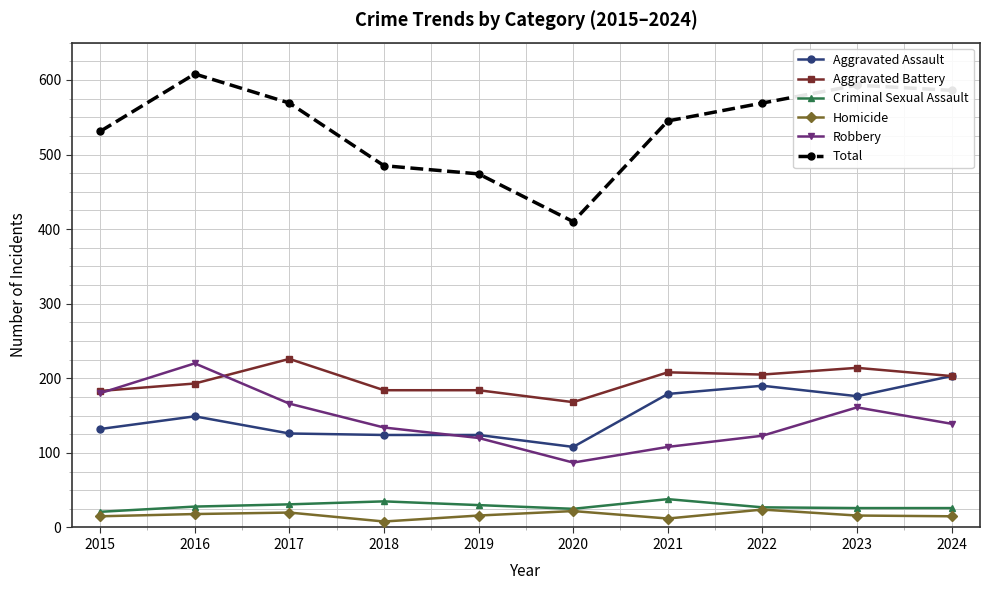

True or false: Criminal Sexual Assault and Aggravated Assault cross at least once.

False